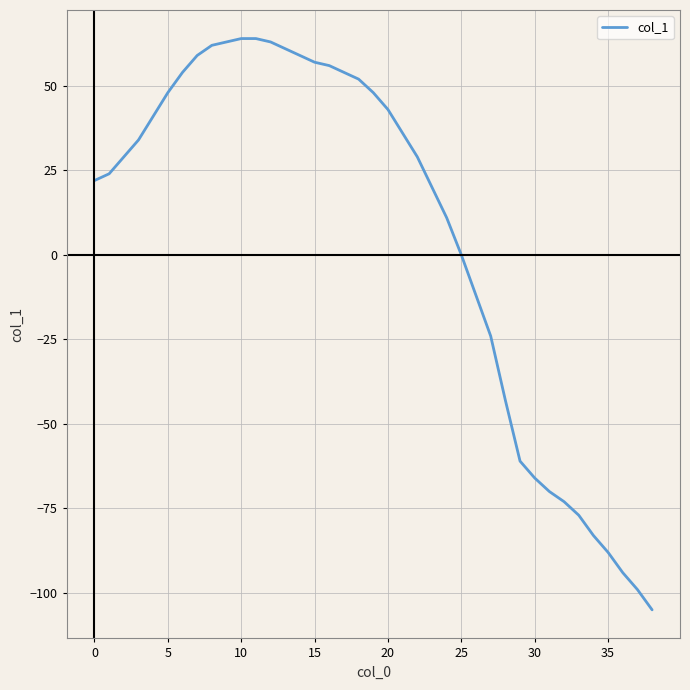

How many distinct data groups are displayed?

1